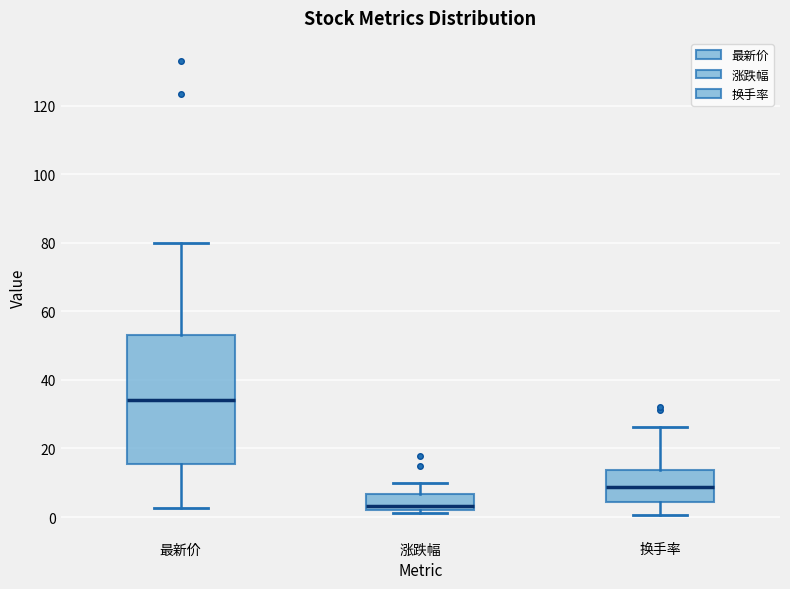

Reading left to right, read every box against the y-axis: the position of its median line, the range the box covers, and the ends of its whiskers. The values are not printed on the chart, so give them approximately, as read against the axis.

最新价: median 34, box 16 to 54, whiskers 2 to 80
涨跌幅: median 4, box 2 to 6, whiskers 2 (just below the box's lower edge) to 10
换手率: median 8, box 4 to 14, whiskers 0 to 26